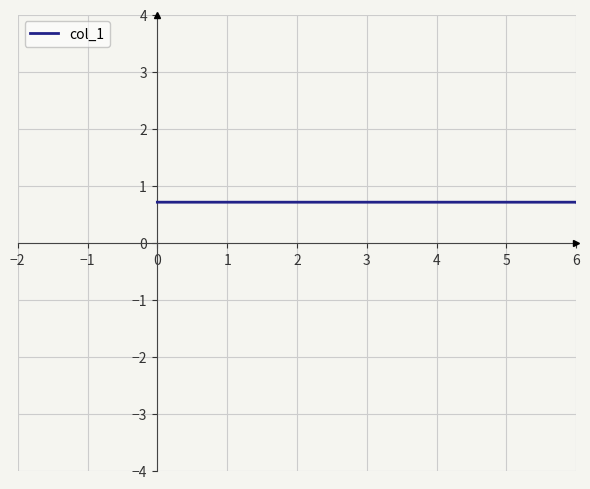

What is the difference between the maximum and minimum values?

1.4